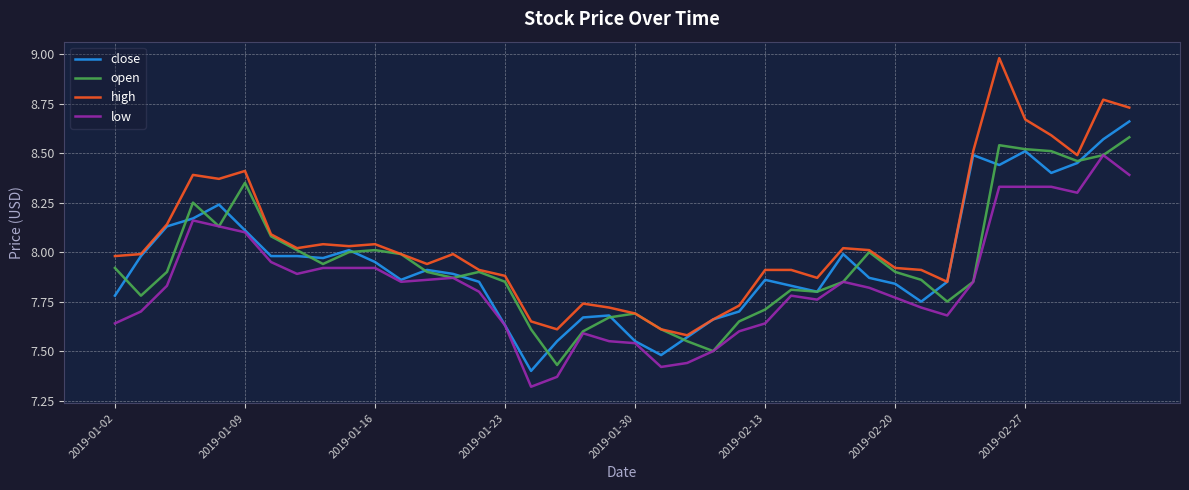

Which series has the largest total across all categories?

high